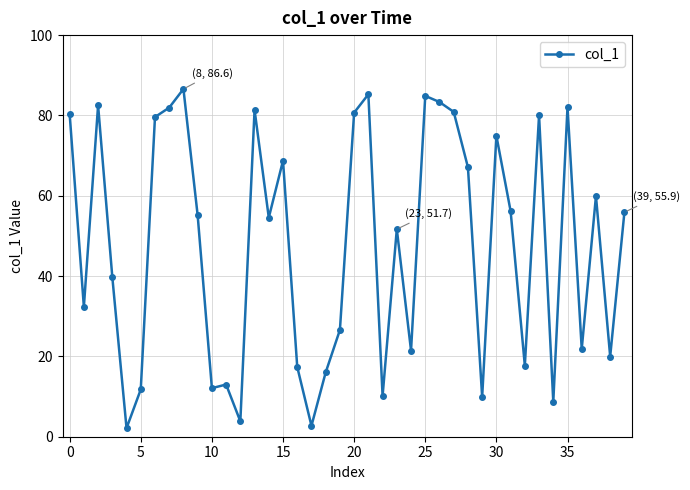

How many values are below 55?

20